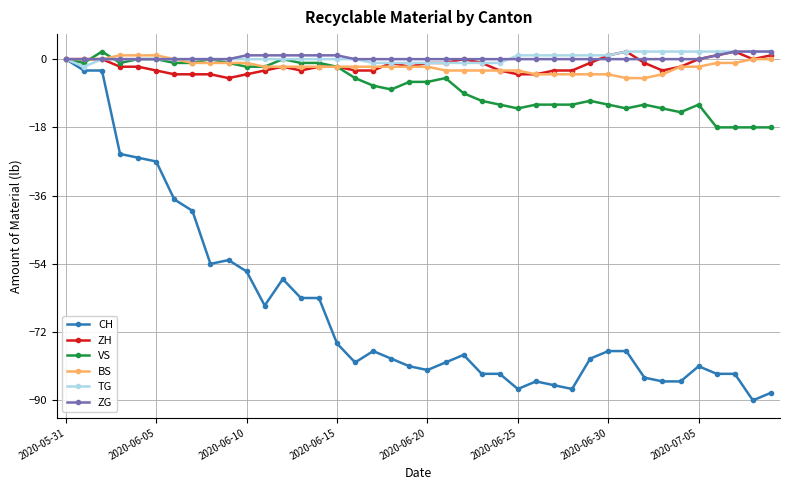

True or false: VS and ZG intersect in this chart.

True